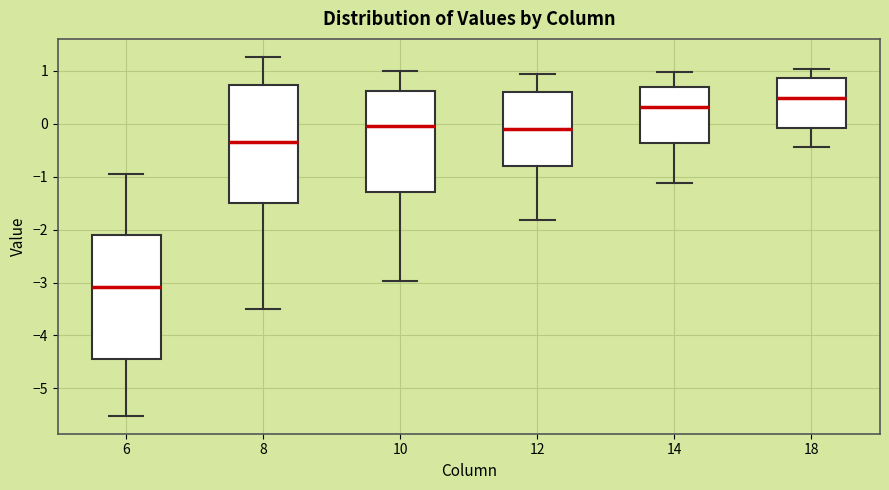

Reading left to right, read every box against the y-axis: the position of its median line, the range the box covers, and the ends of its whiskers. The values are not printed on the chart, so give them approximately, as read against the axis.

6: median -3.1, box -4.4 to -2.1, whiskers -5.5 to -0.9
8: median -0.3, box -1.5 to 0.7, whiskers -3.5 to 1.3
10: median 0.0, box -1.3 to 0.6, whiskers -3.0 to 1.0
12: median -0.1, box -0.8 to 0.6, whiskers -1.8 to 0.9
14: median 0.3, box -0.4 to 0.7, whiskers -1.1 to 1.0
18: median 0.5, box -0.1 to 0.9, whiskers -0.4 to 1.0